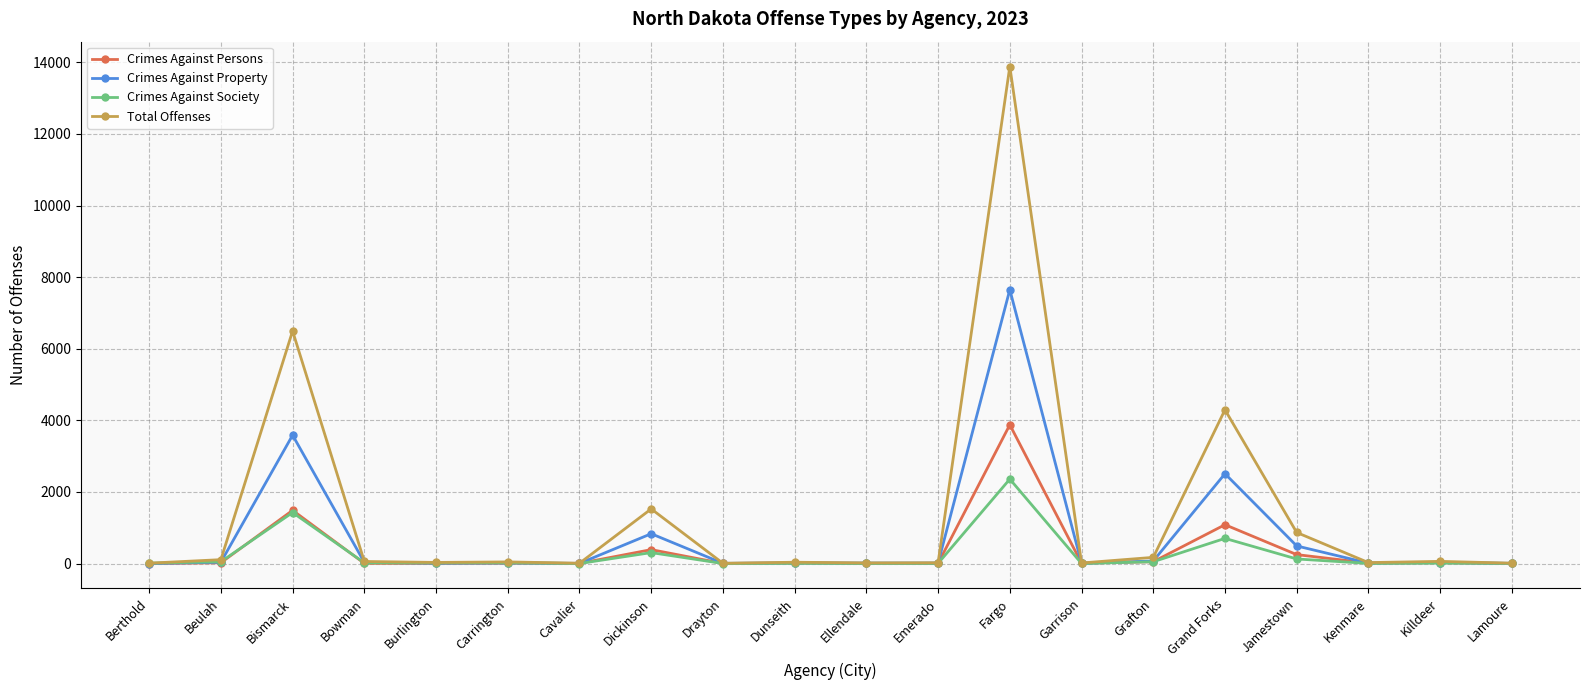

True or false: Crimes Against Property has more than 1 interior local peaks.

True